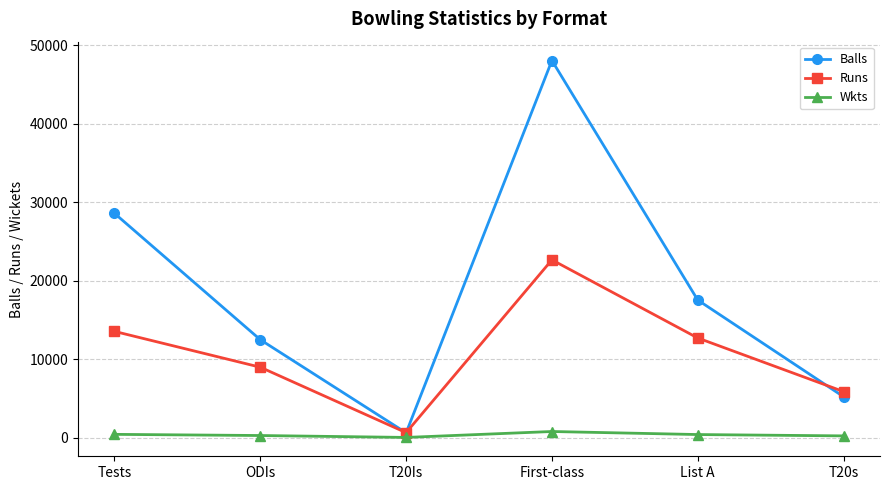

True or false: Wkts and Runs intersect in this chart.

False